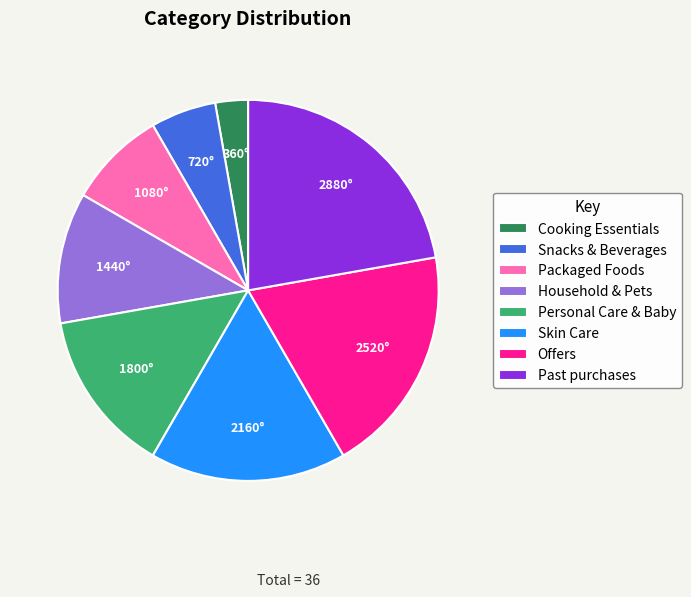

Is the sum of Skin Care and Household & Pets greater than half?

No